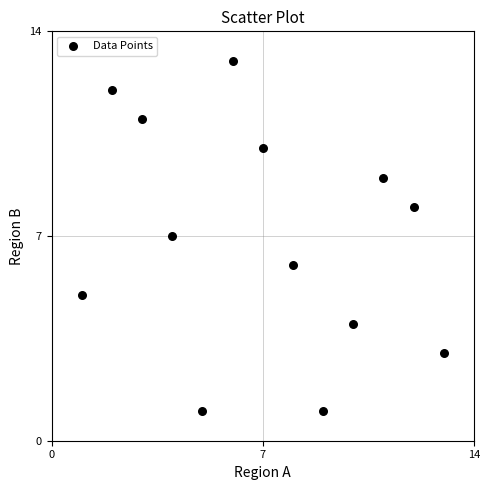

What is the range of X values (max minus min)?

12